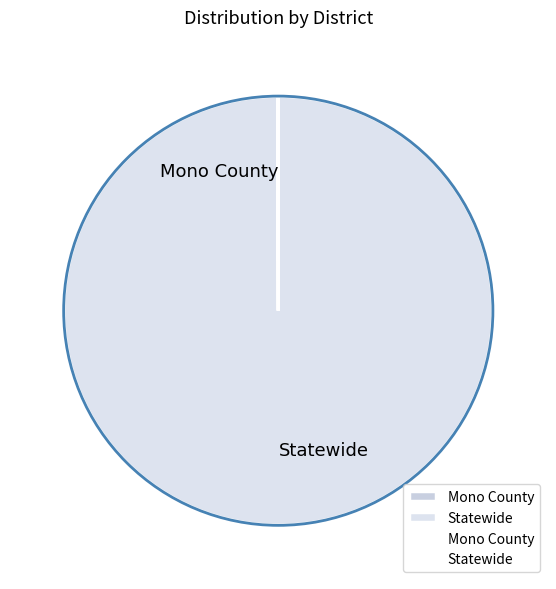

Is there any slice that represents more than half of the pie?

Yes